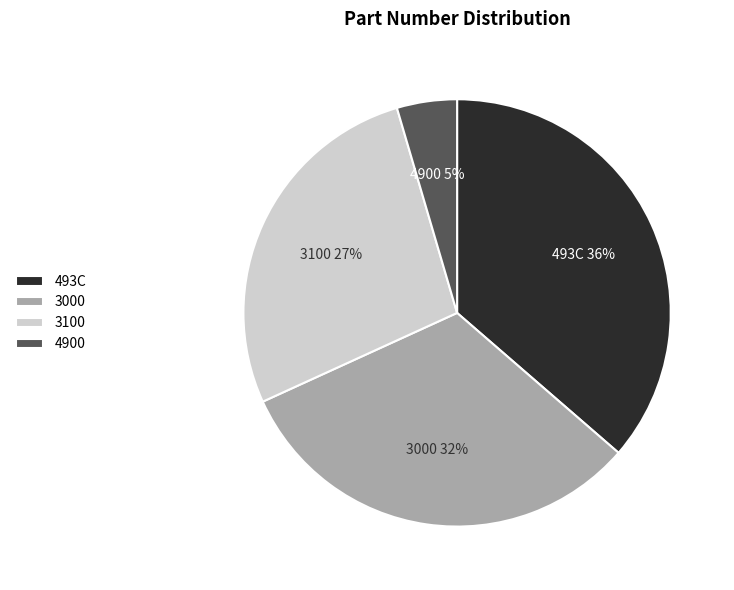

How many slices are in this pie chart?

4